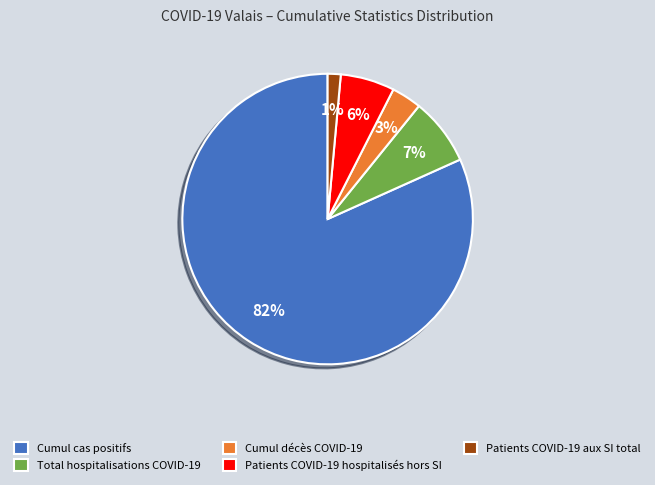

What percentage is the Patients COVID-19 hospitalisés hors SI slice, to the nearest percent?

6%